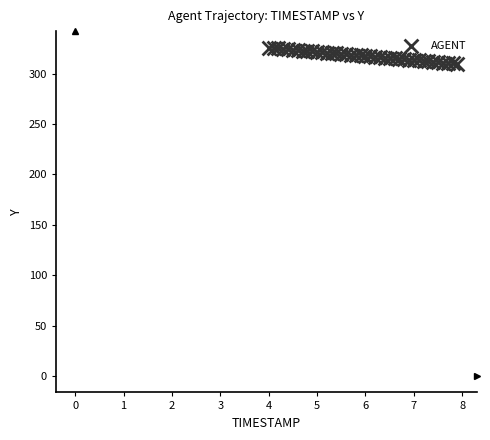

What is the range of X values (max minus min)?

3.9